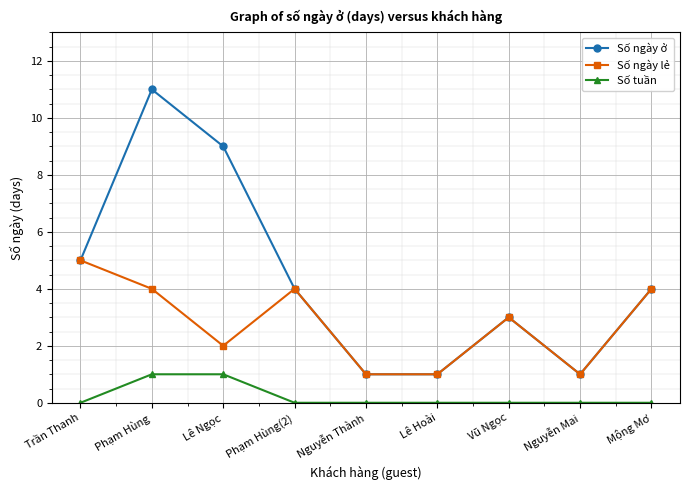

What is the total value across all series at Trần Thanh?

10